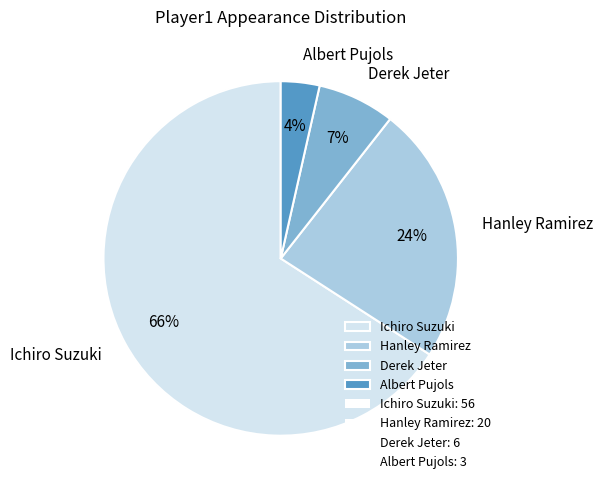

What is the smallest slice in the pie chart?

Albert Pujols